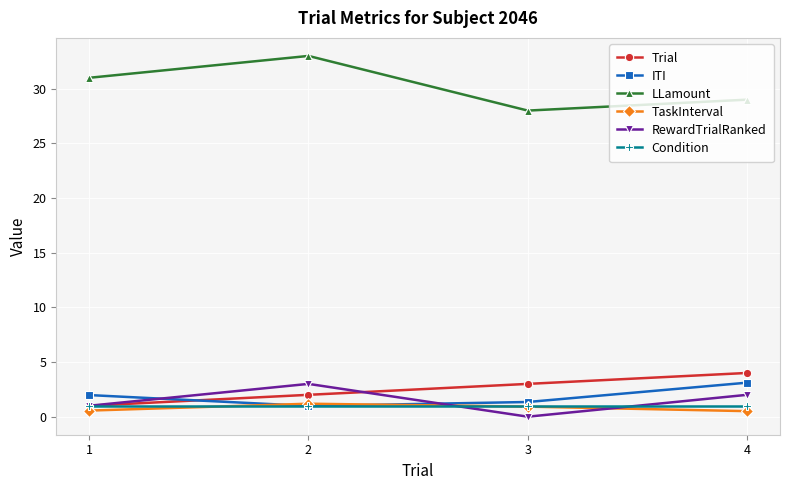

What is the difference between the second highest and second lowest values in the ITI series?

0.6